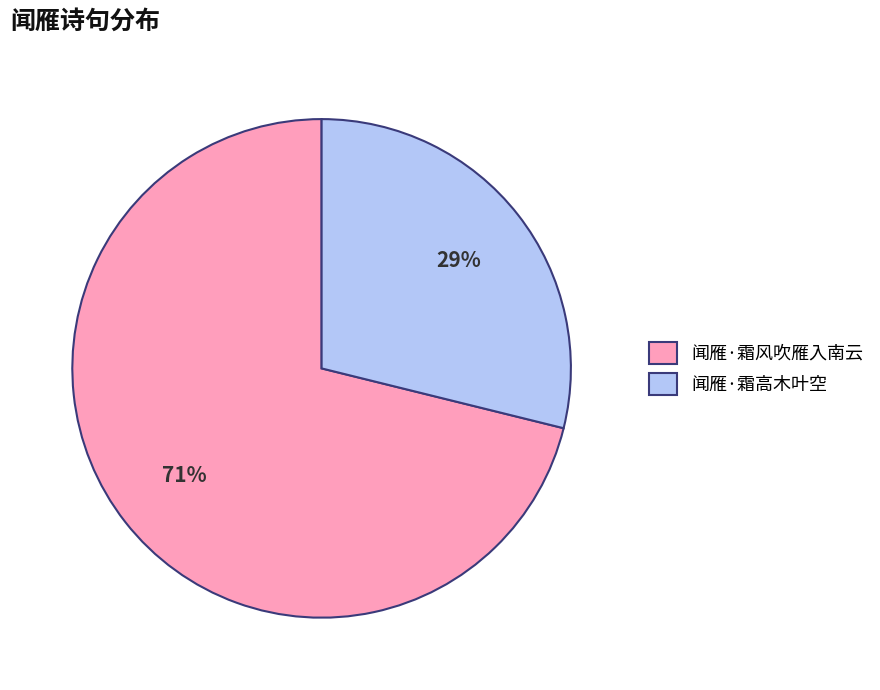

Is 闻雁·霜高木叶空 the majority of the pie?

No